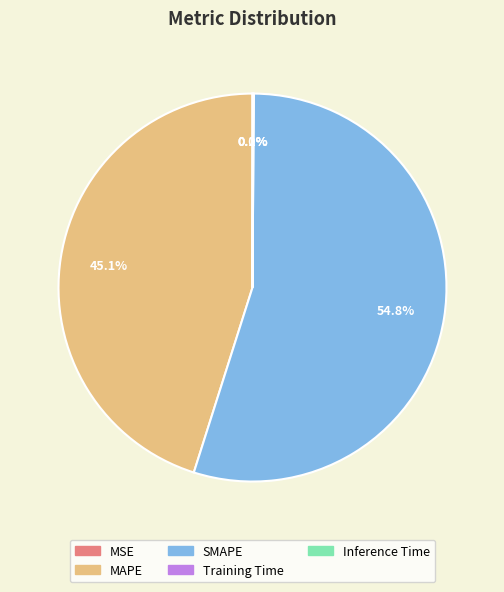

To the nearest percent, what portion does MAPE represent?

45%